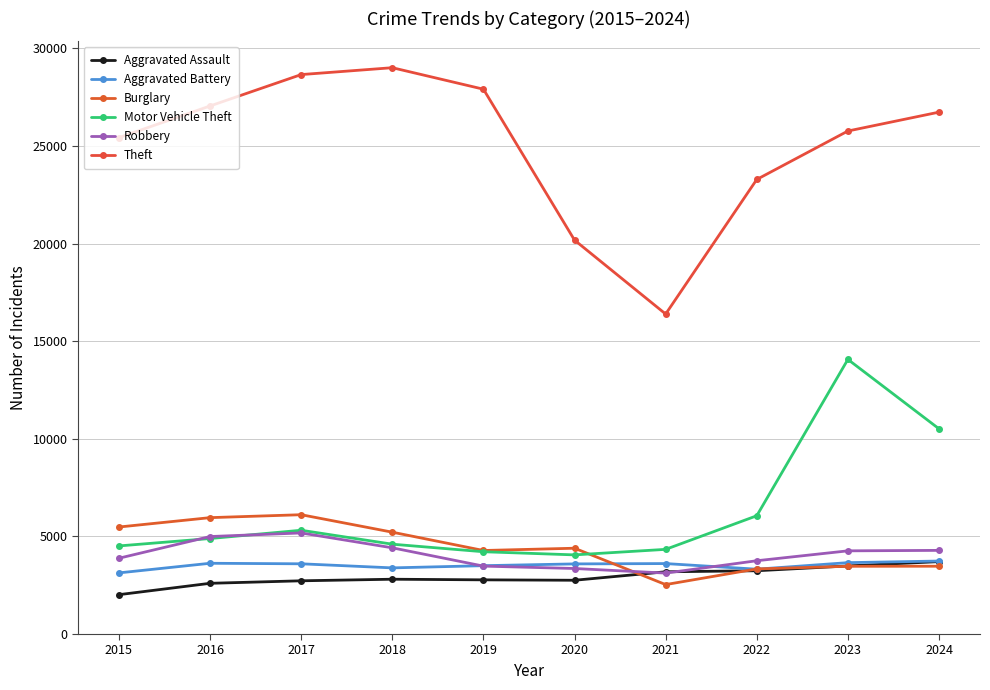

How many series are shown in this chart?

6